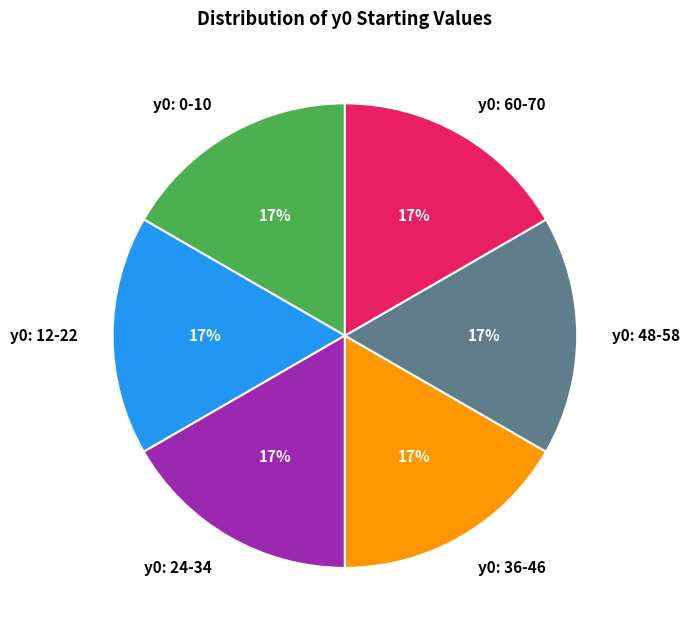

Do y0: 60-70 and y0: 12-22 together represent more than half of the pie?

No